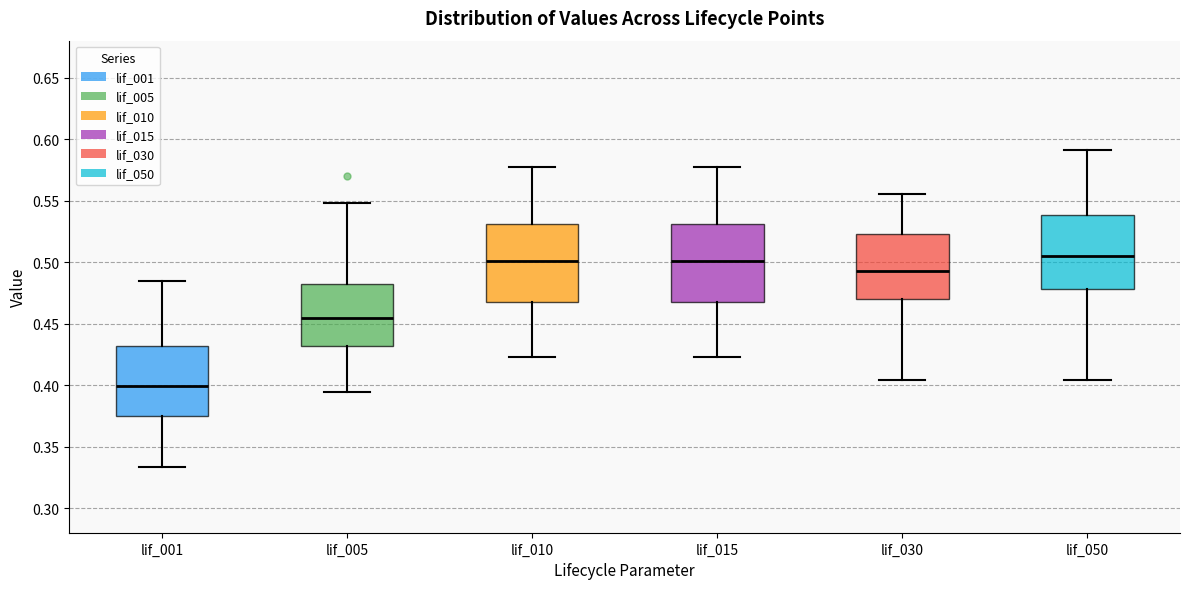

Reading left to right, read every box against the y-axis: the position of its median line, the range the box covers, and the ends of its whiskers. The values are not printed on the chart, so give them approximately, as read against the axis.

lif_001: median 0.400, box 0.375 to 0.430, whiskers 0.335 to 0.485
lif_005: median 0.455, box 0.430 to 0.485, whiskers 0.395 to 0.550
lif_010: median 0.500, box 0.470 to 0.530, whiskers 0.425 to 0.575
lif_015: median 0.500, box 0.470 to 0.530, whiskers 0.425 to 0.575
lif_030: median 0.495, box 0.470 to 0.525, whiskers 0.405 to 0.555
lif_050: median 0.505, box 0.480 to 0.540, whiskers 0.405 to 0.590